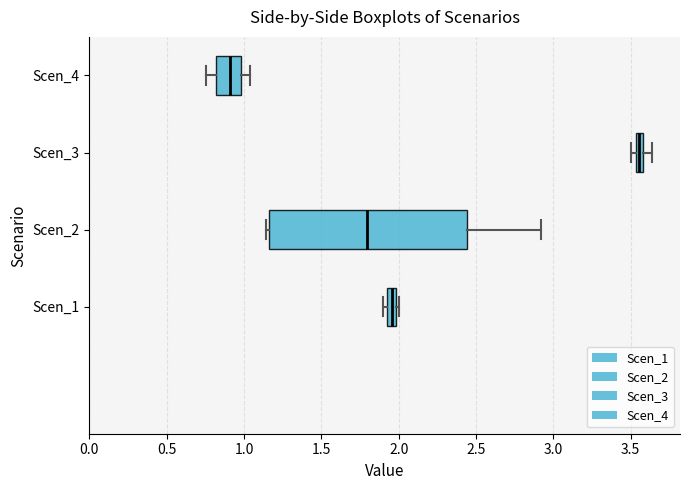

Which box has the furthest to the right median line?

Scen_3